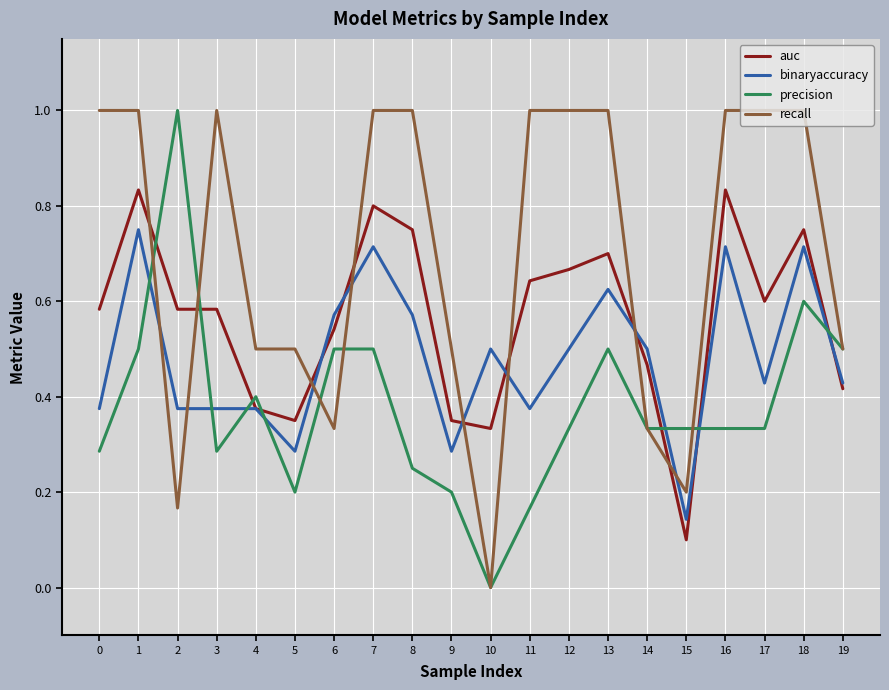

True or false: precision has more than 2 interior local peaks.

True